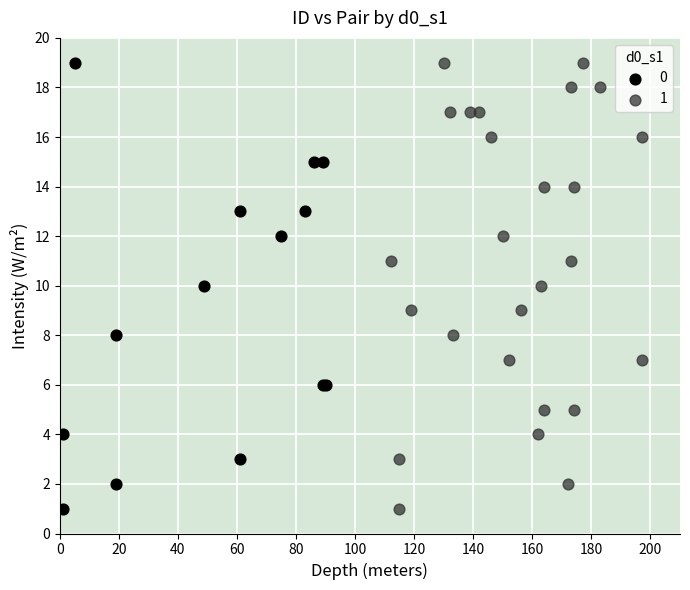

What are all the series names shown in the legend?

0, 1